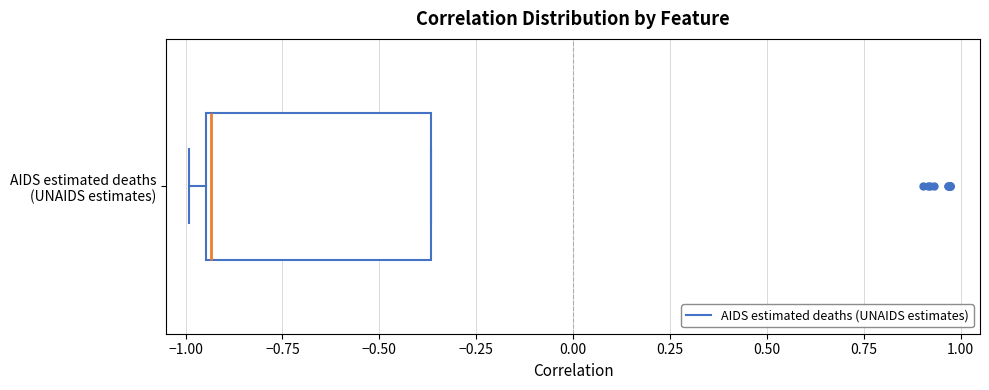

Read this box plot against the x-axis: the position of the median line, the range covered by the box, and the ends of both whiskers. The values are not printed on the chart, so give them approximately, as read against the axis.

median -0.95, box -0.95 to -0.35, whiskers -1.00 to -0.35